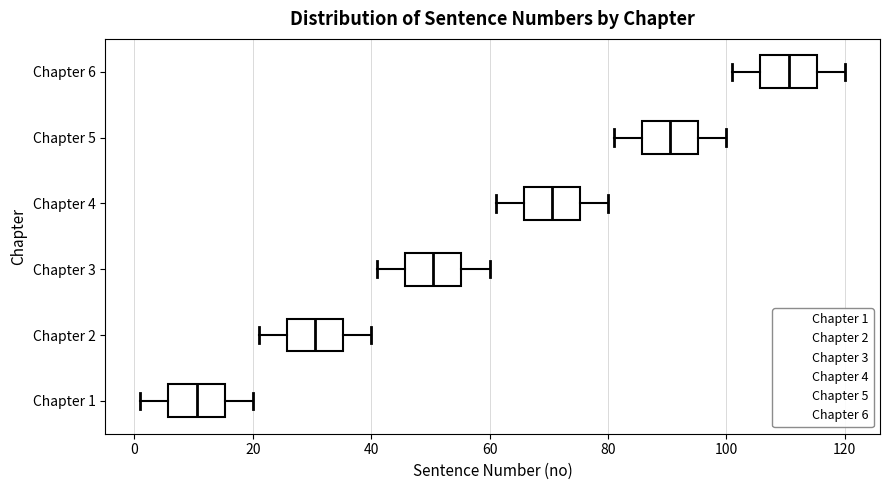

Reading bottom to top, transcribe this box plot: for each box, give where its median line is, the range the box spans, and where its two whiskers end, as read against the x-axis. The values are not printed on the chart, so give them approximately, as read against the axis.

Chapter 1: median 10, box 6 to 16, whiskers 2 to 20
Chapter 2: median 30, box 26 to 36, whiskers 22 to 40
Chapter 3: median 50, box 46 to 56, whiskers 42 to 60
Chapter 4: median 70, box 66 to 76, whiskers 62 to 80
Chapter 5: median 90, box 86 to 96, whiskers 82 to 100
Chapter 6: median 110, box 106 to 116, whiskers 102 to 120